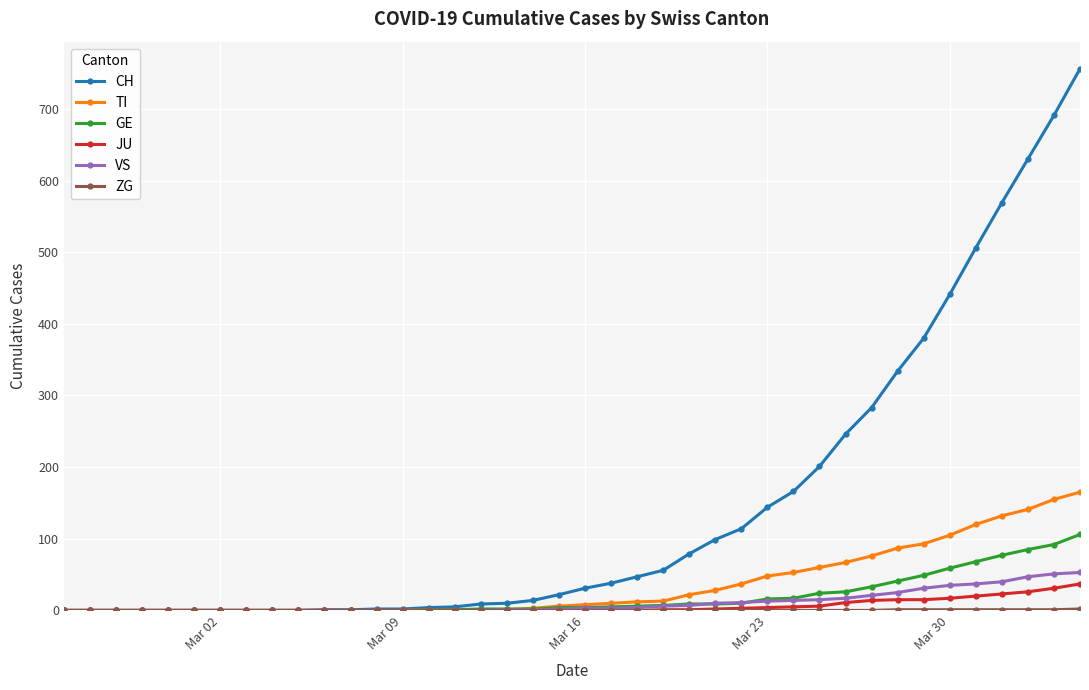

At how many categories does at least one series exceed 310?

8